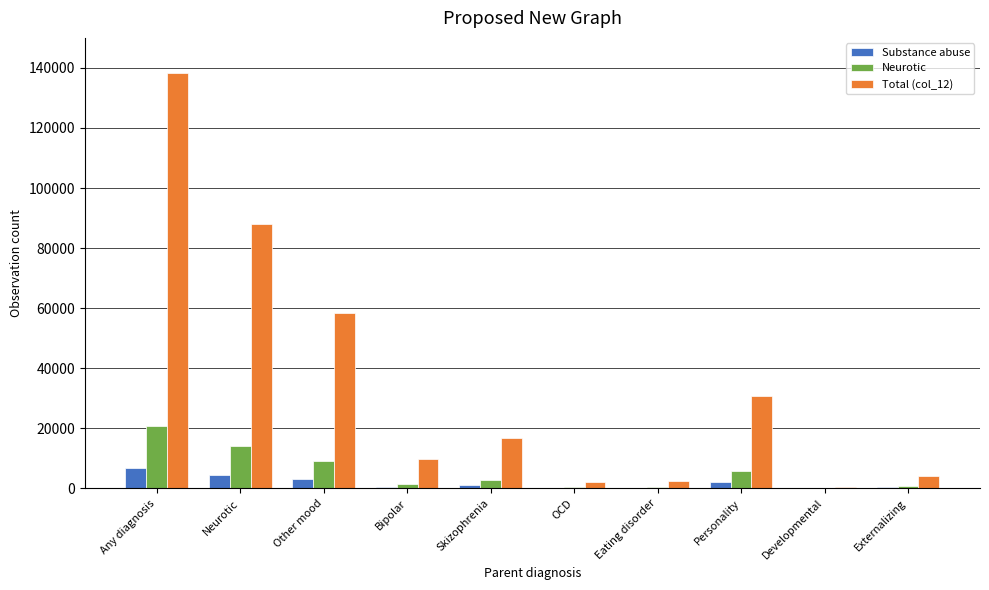

True or false: Total (col_12) has a value of 3996 at Externalizing.

True